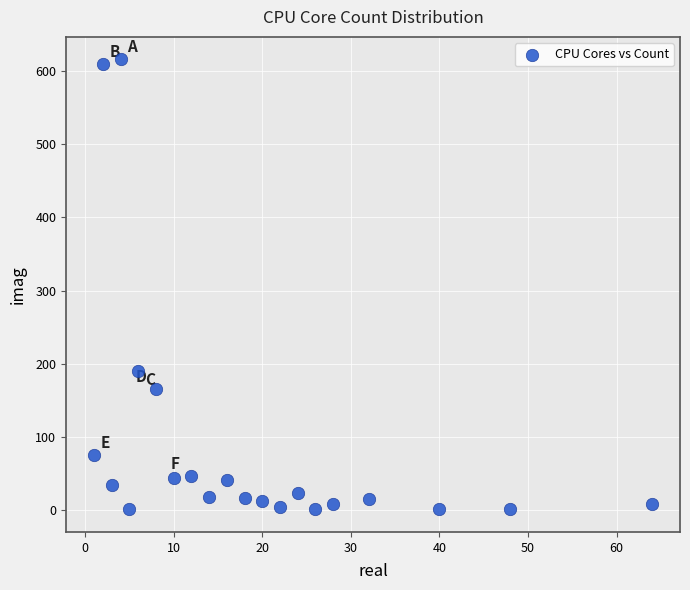

What Y value in the scatter plot is closest to 308?

190